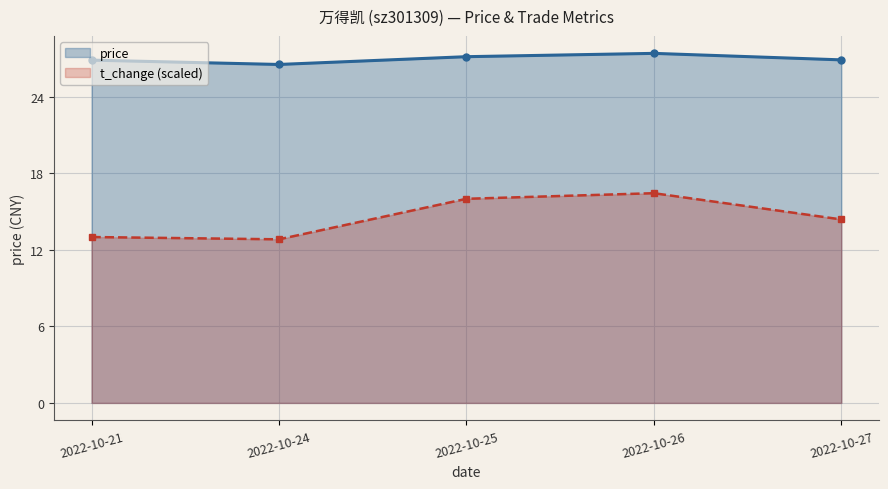

In volume, how many points are higher than both neighbors (excluding endpoints)?

1